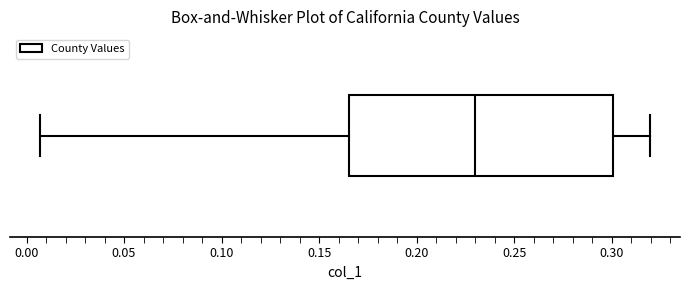

Read this box plot against the x-axis: the position of the median line, the range covered by the box, and the ends of both whiskers. The values are not printed on the chart, so give them approximately, as read against the axis.

median 0.230, box 0.165 to 0.300, whiskers 0.005 to 0.320